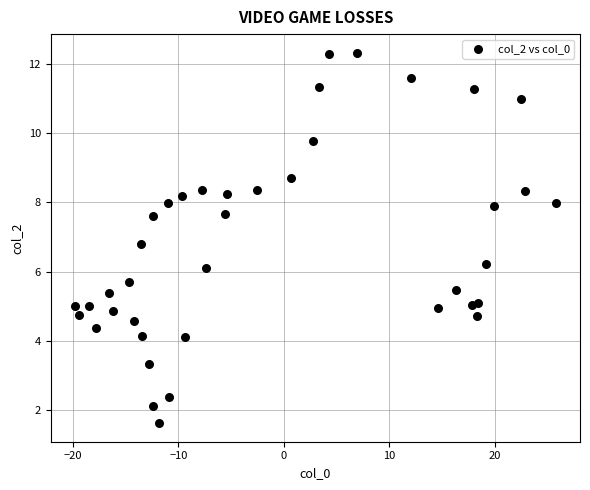

What is the range of X values (max minus min)?

45.6